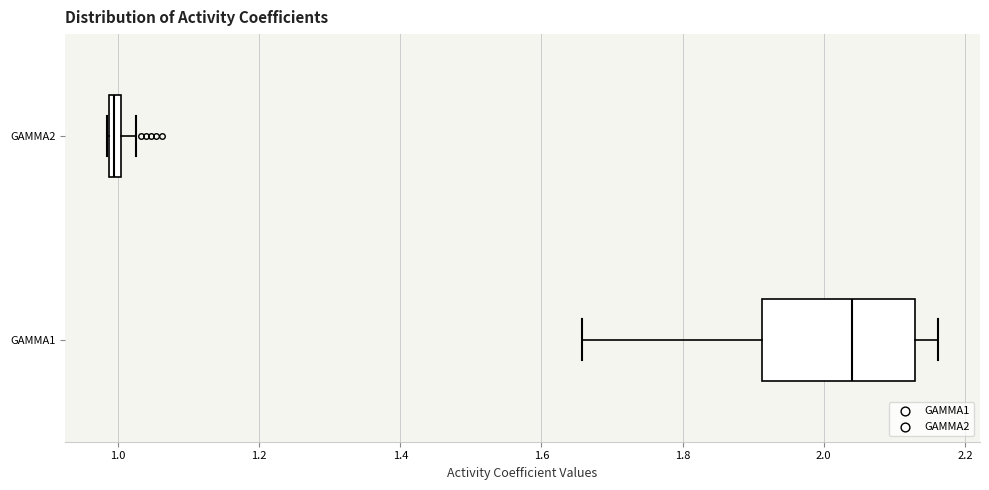

Comparing the boxes themselves (not the whiskers), which one is the widest?

GAMMA1